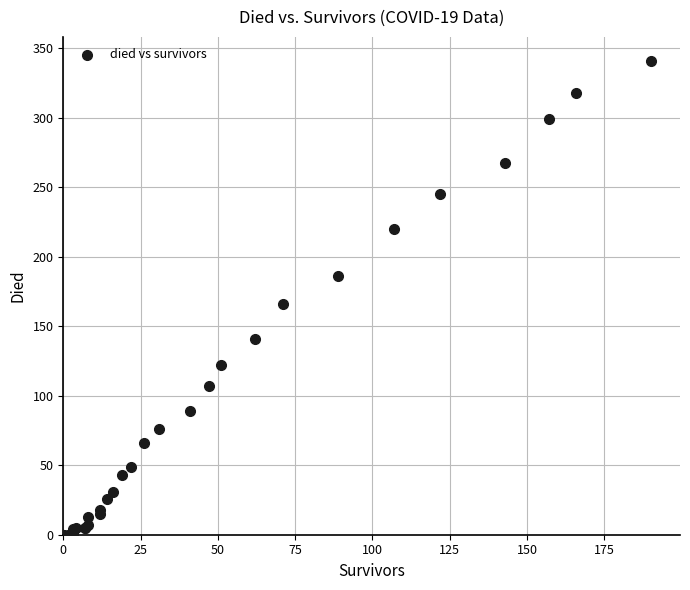

What Y value in the scatter plot is closest to 170?

166